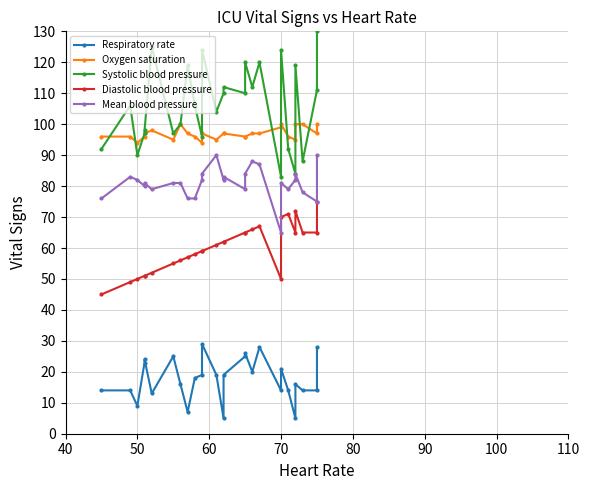

True or false: Respiratory rate and Oxygen saturation cross at least once.

False